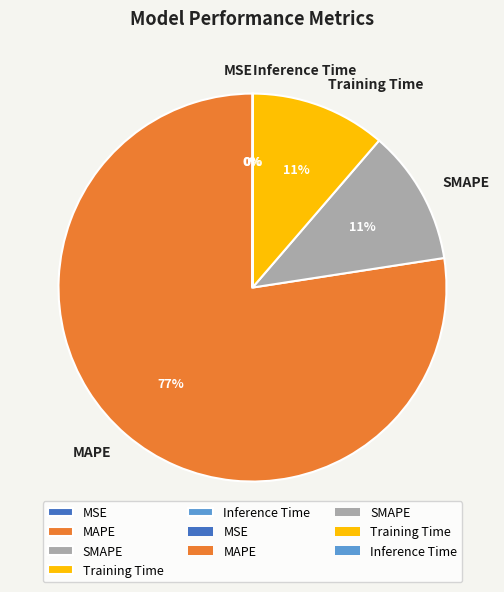

To the nearest percent, what is the average slice percentage?

20%